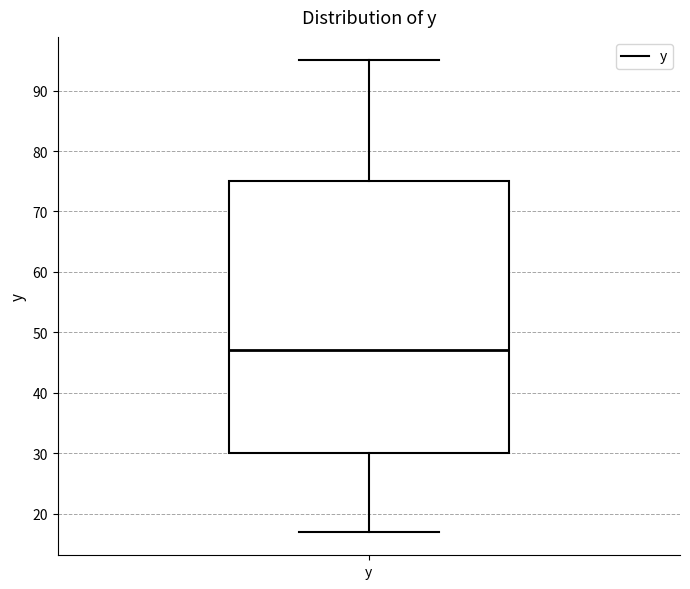

Transcribe this box plot: give where the median line is, the range the box spans, and where the two whiskers end, as read against the y-axis. The values are not printed on the chart, so give them approximately, as read against the axis.

median 47, box 30 to 75, whiskers 17 to 95